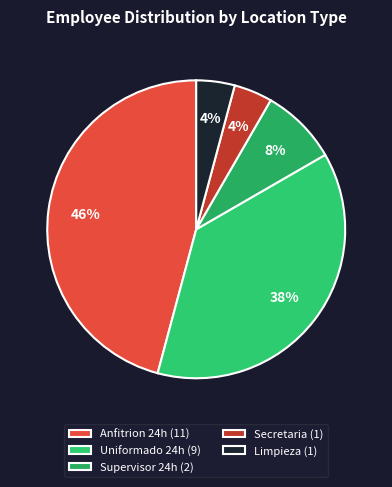

To the nearest percent, what is the average slice percentage?

20%